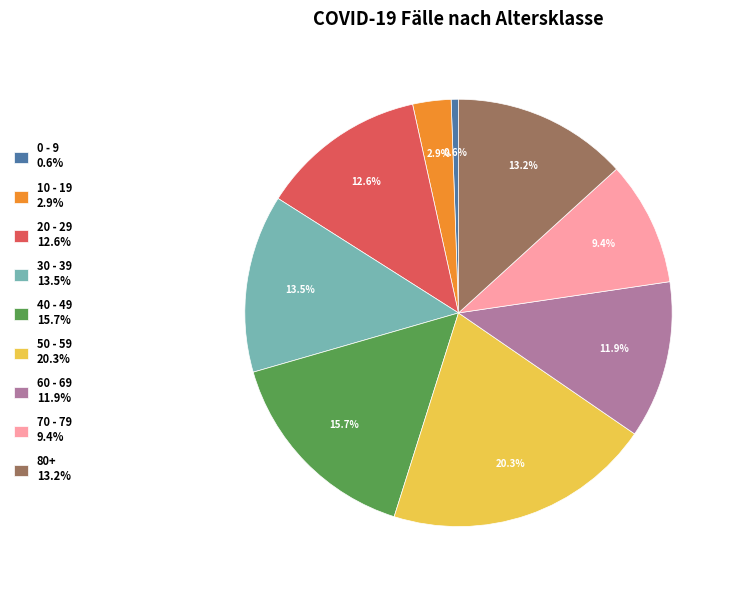

Count the number of slices in the pie.

9